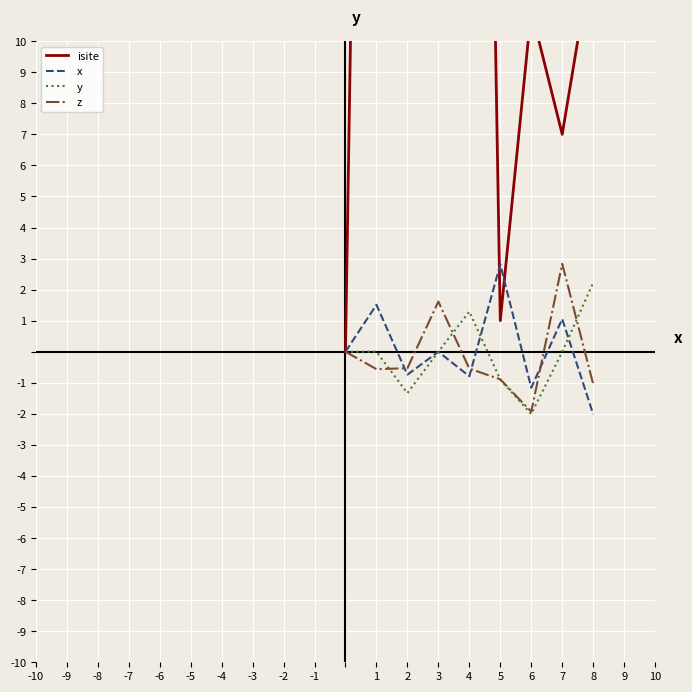

True or false: z has a value of 2.8 at 7.

True